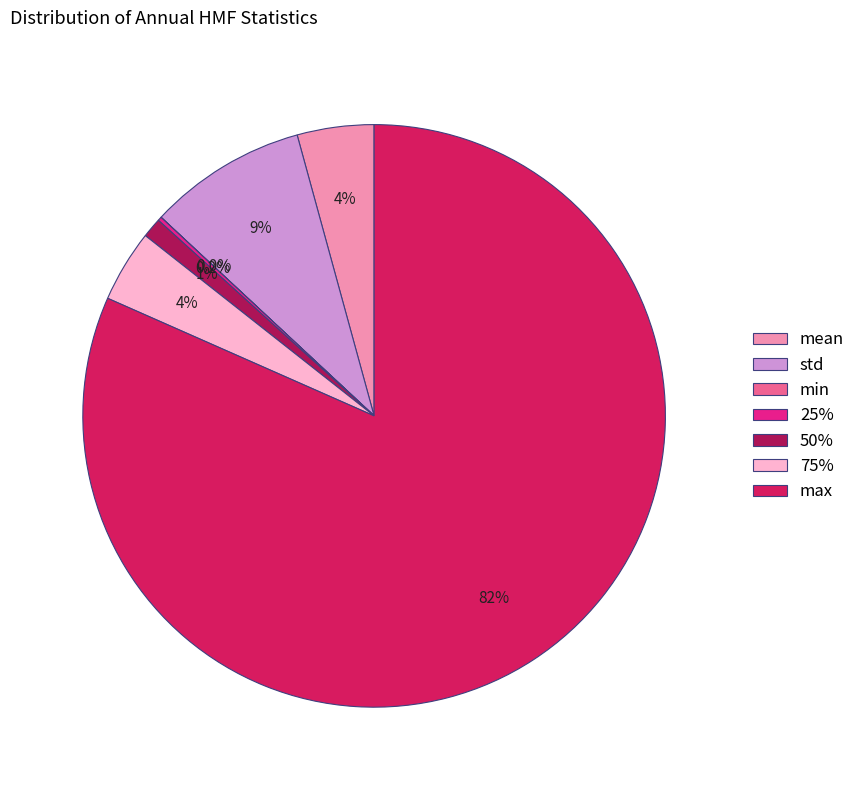

What is the largest slice in the pie chart?

max